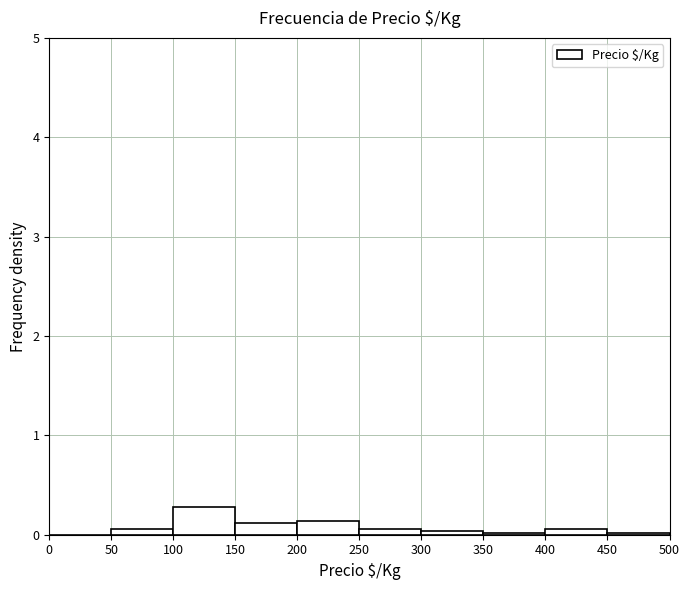

What is the height of the bar covering 150 to 200 on the x-axis? The values are not printed on the chart, so give them approximately, as read against the axis.

0.1